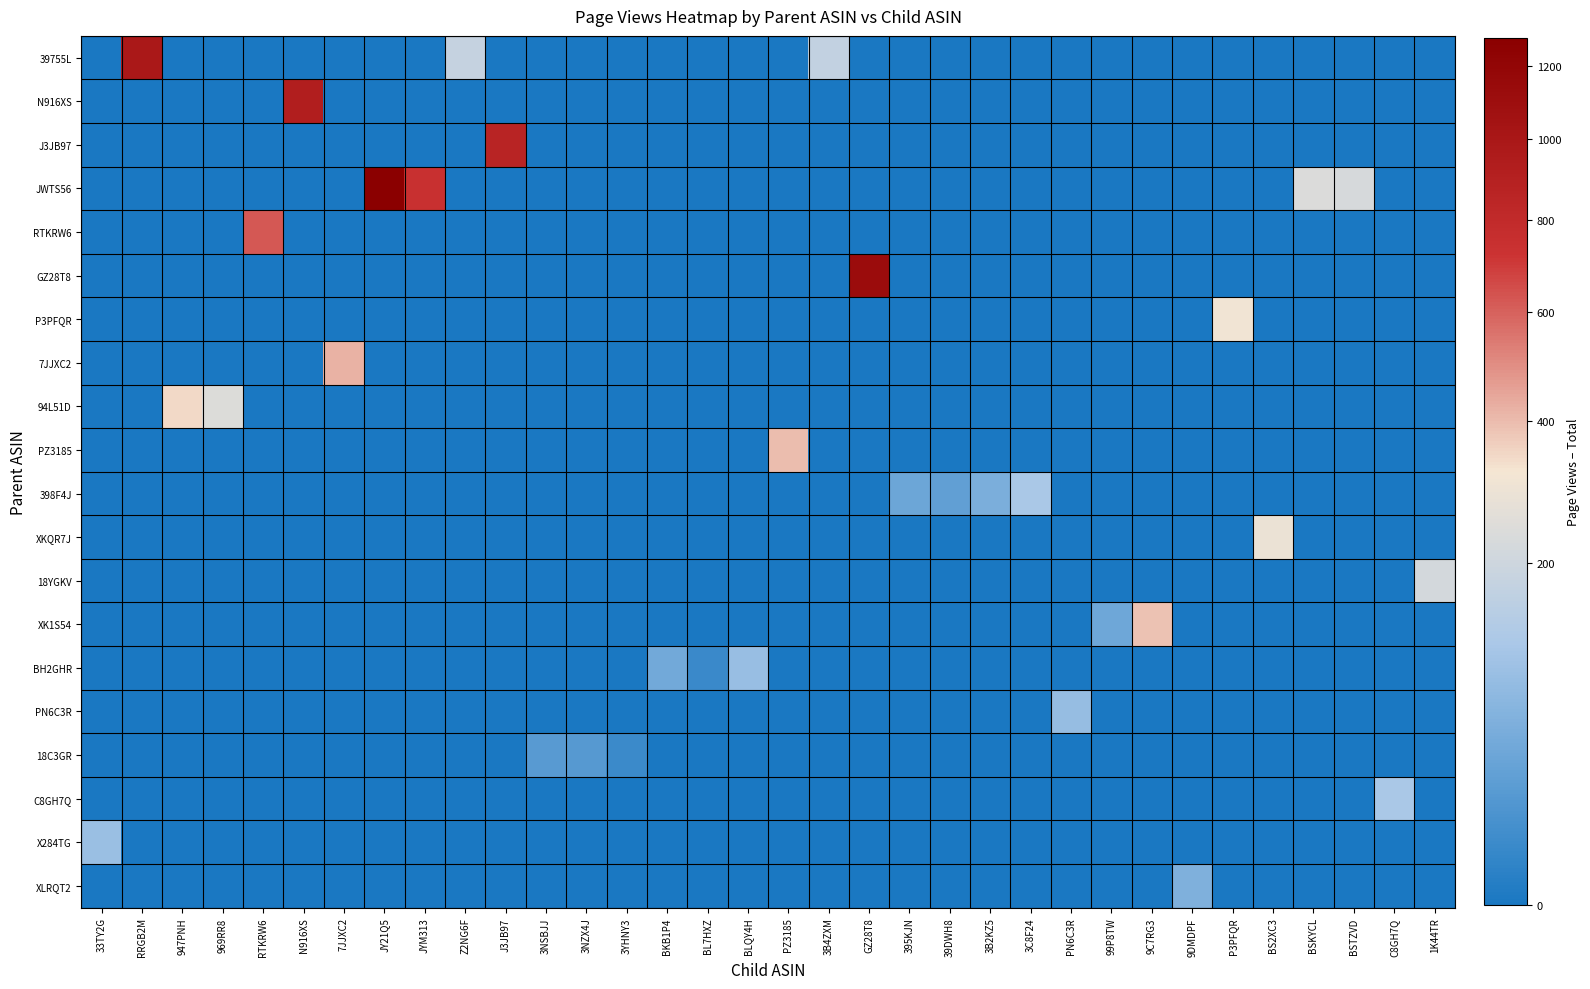

Reading right to left, transcribe all the data shown in this chart.

row_0: 0	0	0	0	0	0	0	0	0	0	0	0	0	0	0	171	0	0	0	0	0	0	0	0	180	0	0	0	0	0	0	0	989	0
row_1: 0	0	0	0	0	0	0	0	0	0	0	0	0	0	0	0	0	0	0	0	0	0	0	0	0	0	0	0	929	0	0	0	0	0
row_2: 0	0	0	0	0	0	0	0	0	0	0	0	0	0	0	0	0	0	0	0	0	0	0	868	0	0	0	0	0	0	0	0	0	0
row_3: 0	0	224	237	0	0	0	0	0	0	0	0	0	0	0	0	0	0	0	0	0	0	0	0	0	746	1282	0	0	0	0	0	0	0
row_4: 0	0	0	0	0	0	0	0	0	0	0	0	0	0	0	0	0	0	0	0	0	0	0	0	0	0	0	0	0	620	0	0	0	0
row_5: 0	0	0	0	0	0	0	0	0	0	0	0	0	0	1126	0	0	0	0	0	0	0	0	0	0	0	0	0	0	0	0	0	0	0
row_6: 0	0	0	0	0	306	0	0	0	0	0	0	0	0	0	0	0	0	0	0	0	0	0	0	0	0	0	0	0	0	0	0	0	0
row_7: 0	0	0	0	0	0	0	0	0	0	0	0	0	0	0	0	0	0	0	0	0	0	0	0	0	0	0	422	0	0	0	0	0	0
row_8: 0	0	0	0	0	0	0	0	0	0	0	0	0	0	0	0	0	0	0	0	0	0	0	0	0	0	0	0	0	0	244	345	0	0
row_9: 0	0	0	0	0	0	0	0	0	0	0	0	0	0	0	0	399	0	0	0	0	0	0	0	0	0	0	0	0	0	0	0	0	0
row_10: 0	0	0	0	0	0	0	0	0	0	116	54	29	39	0	0	0	0	0	0	0	0	0	0	0	0	0	0	0	0	0	0	0	0
row_11: 0	0	0	0	287	0	0	0	0	0	0	0	0	0	0	0	0	0	0	0	0	0	0	0	0	0	0	0	0	0	0	0	0	0
row_12: 219	0	0	0	0	0	0	0	0	0	0	0	0	0	0	0	0	0	0	0	0	0	0	0	0	0	0	0	0	0	0	0	0	0
row_13: 0	0	0	0	0	0	0	385	41	0	0	0	0	0	0	0	0	0	0	0	0	0	0	0	0	0	0	0	0	0	0	0	0	0
row_14: 0	0	0	0	0	0	0	0	0	0	0	0	0	0	0	0	0	88	6	44	0	0	0	0	0	0	0	0	0	0	0	0	0	0
row_15: 0	0	0	0	0	0	0	0	0	87	0	0	0	0	0	0	0	0	0	0	0	0	0	0	0	0	0	0	0	0	0	0	0	0
row_16: 0	0	0	0	0	0	0	0	0	0	0	0	0	0	0	0	0	0	0	0	7	21	22	0	0	0	0	0	0	0	0	0	0	0
row_17: 0	119	0	0	0	0	0	0	0	0	0	0	0	0	0	0	0	0	0	0	0	0	0	0	0	0	0	0	0	0	0	0	0	0
row_18: 0	0	0	0	0	0	0	0	0	0	0	0	0	0	0	0	0	0	0	0	0	0	0	0	0	0	0	0	0	0	0	0	0	91
row_19: 0	0	0	0	0	0	58	0	0	0	0	0	0	0	0	0	0	0	0	0	0	0	0	0	0	0	0	0	0	0	0	0	0	0